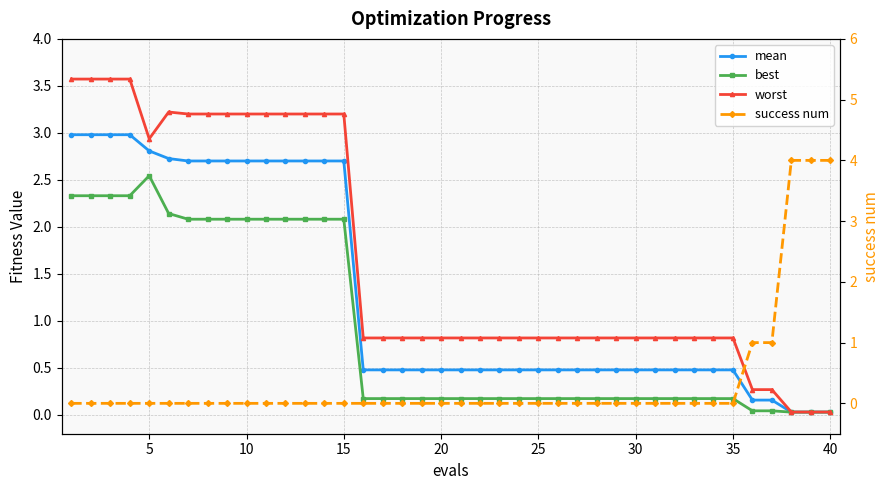

True or false: mean and best intersect in this chart.

False